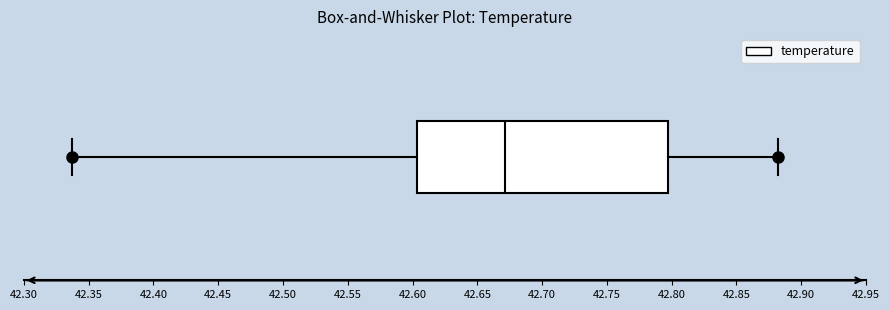

Transcribe this box plot: give where the median line is, the range the box spans, and where the two whiskers end, as read against the x-axis. The values are not printed on the chart, so give them approximately, as read against the axis.

median 42.670, box 42.605 to 42.800, whiskers 42.335 to 42.880